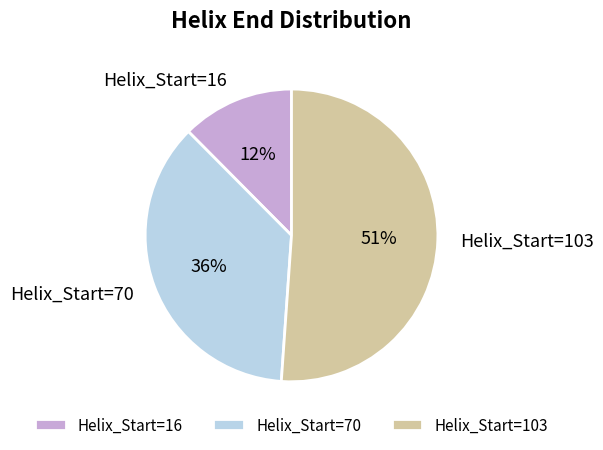

Is the sum of Helix_Start=103 and Helix_Start=16 greater than half?

Yes